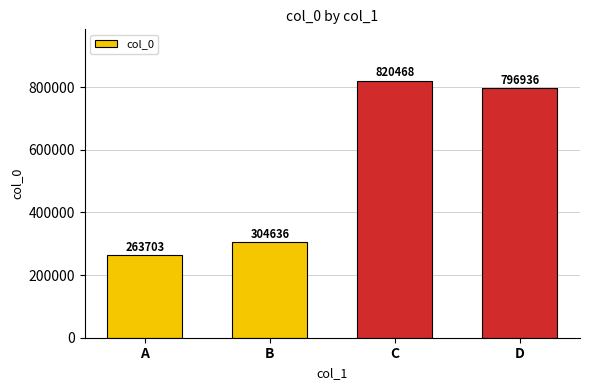

Which category has the highest value across all series?

C